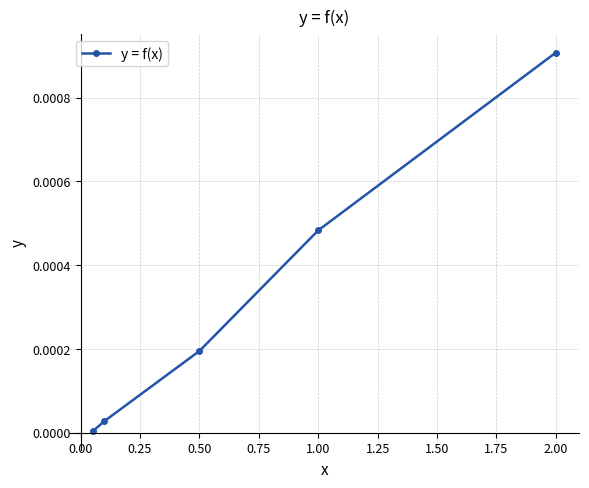

How many data points does each series have?

5